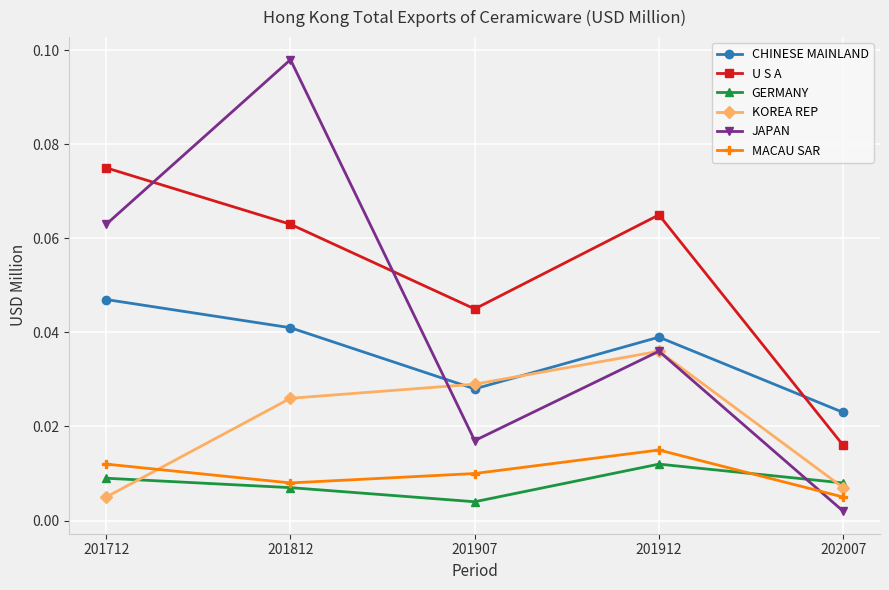

Which series has the largest total across all categories?

U S A